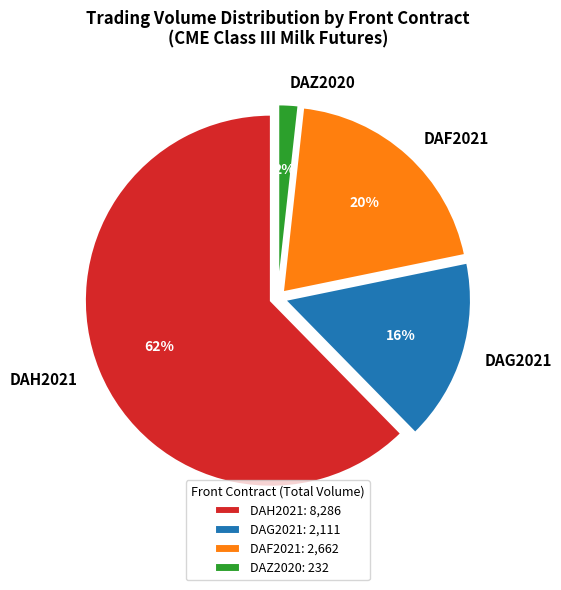

What percentage is the DAH2021 slice, to the nearest percent?

62%